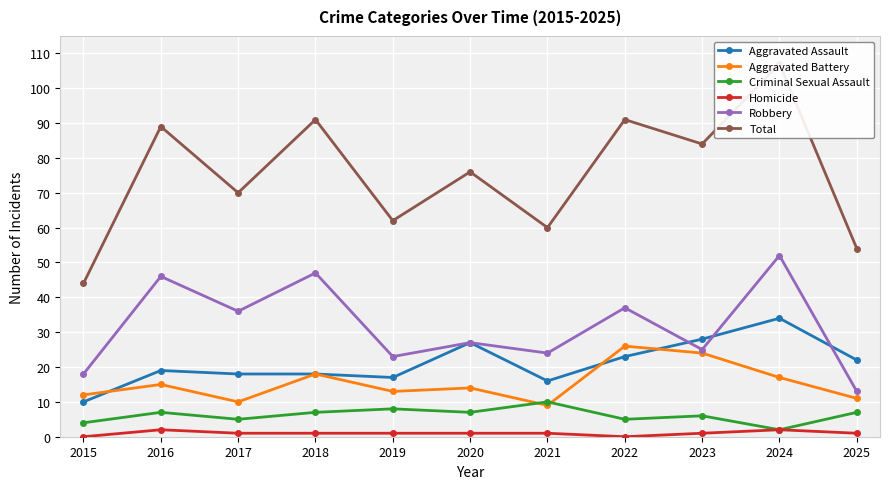

Which series has the largest total across all categories?

Total